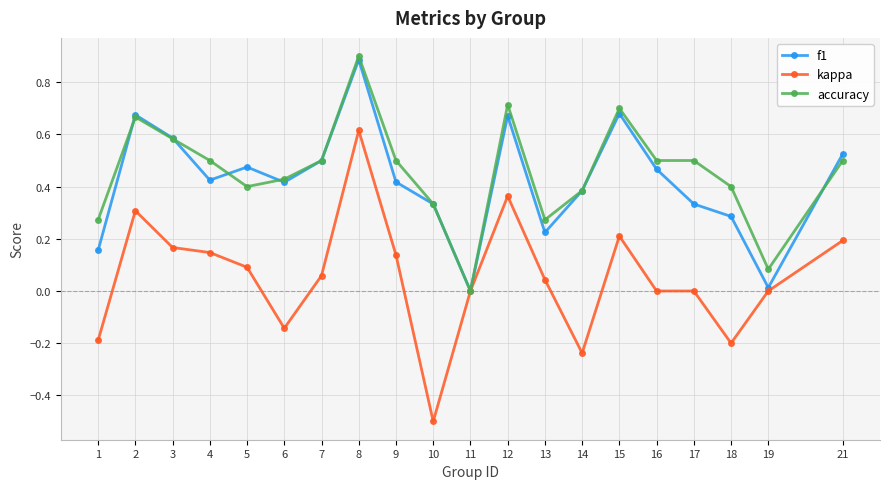

The value of kappa at 12 is 0.4. True or false?

True